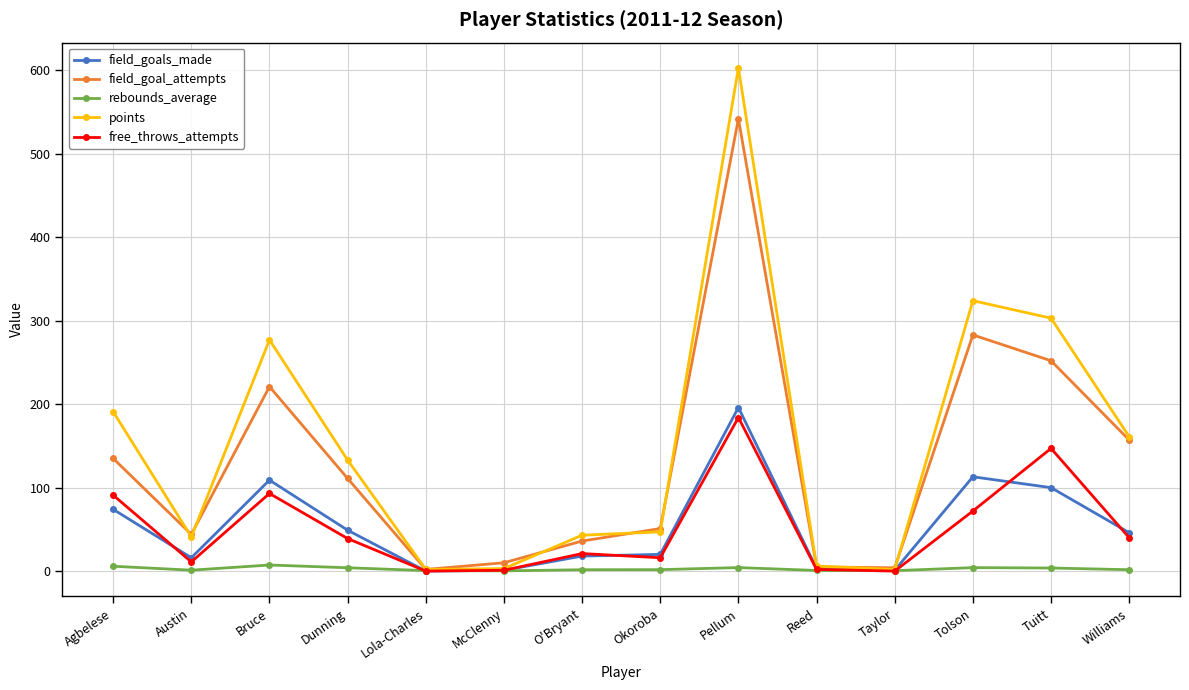

List the series in order of their peak value, lowest first.

rebounds_average, free_throws_attempts, field_goals_made, field_goal_attempts, points